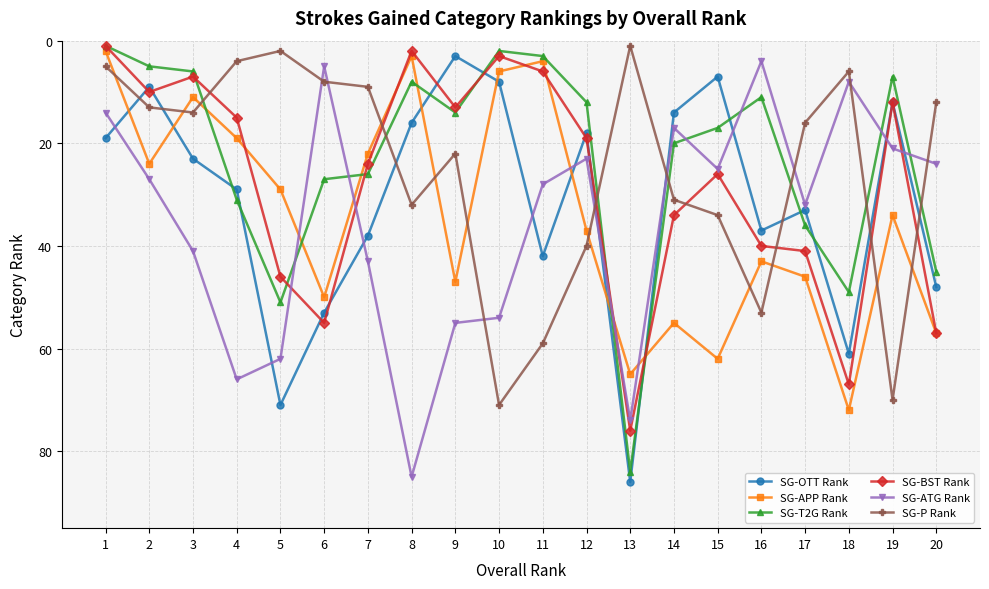

What value does the SG-OTT Rank series have at 11?

42